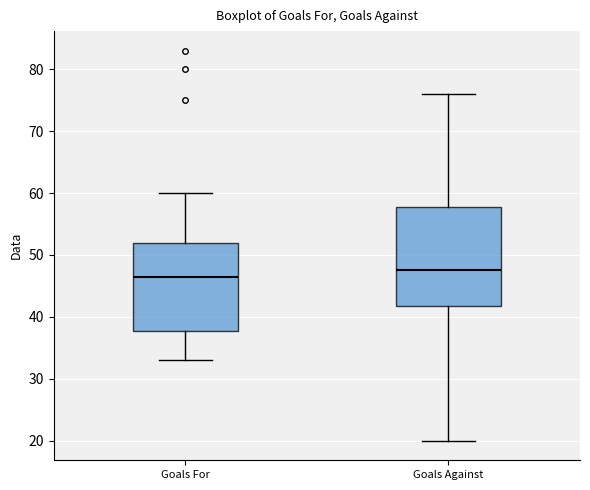

Reading left to right, read every box against the y-axis: the position of its median line, the range the box covers, and the ends of its whiskers. The values are not printed on the chart, so give them approximately, as read against the axis.

Goals For: median 47, box 38 to 52, whiskers 33 to 60
Goals Against: median 48, box 42 to 58, whiskers 20 to 76